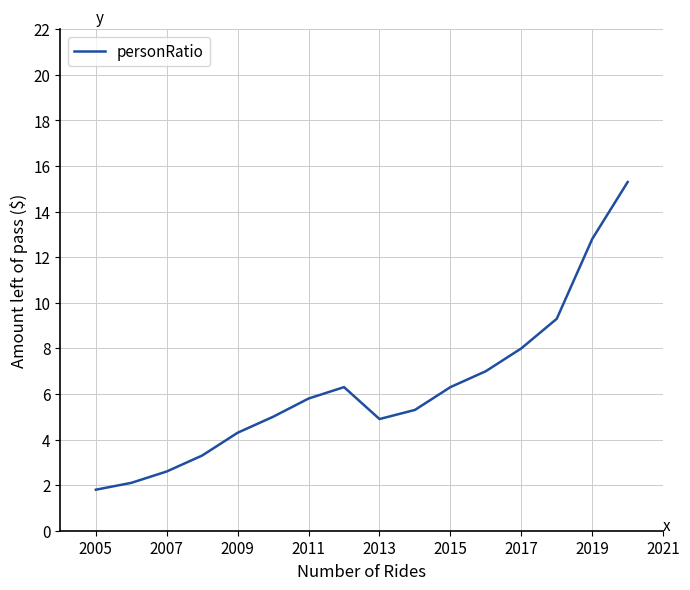

What is the difference between the maximum and minimum values?

13.5